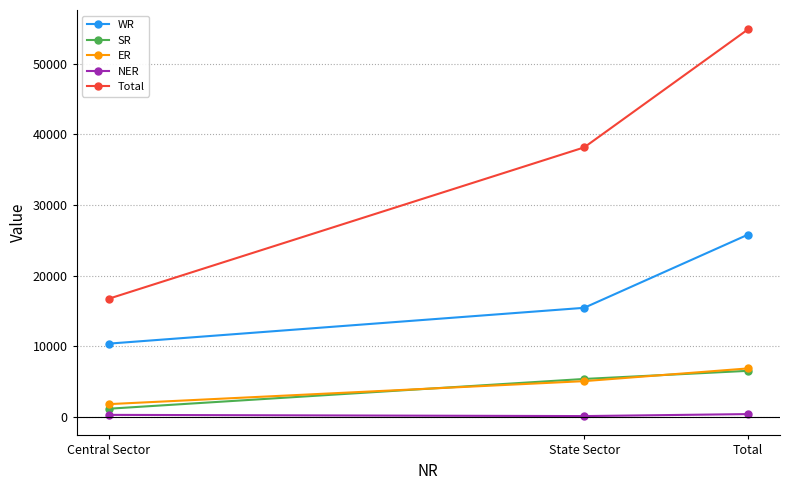

What is the lowest value of the WR series?

10366